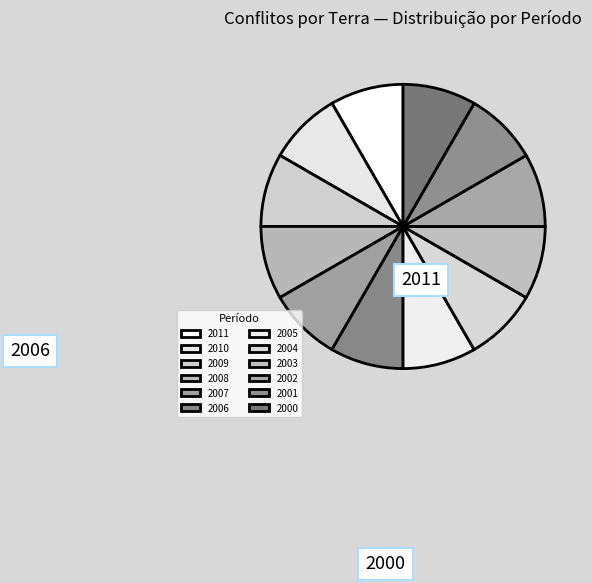

Rank the categories by value from lowest to highest.

2000, 2001, 2002, 2003, 2004, 2005, 2006, 2007, 2008, 2009, 2010, 2011